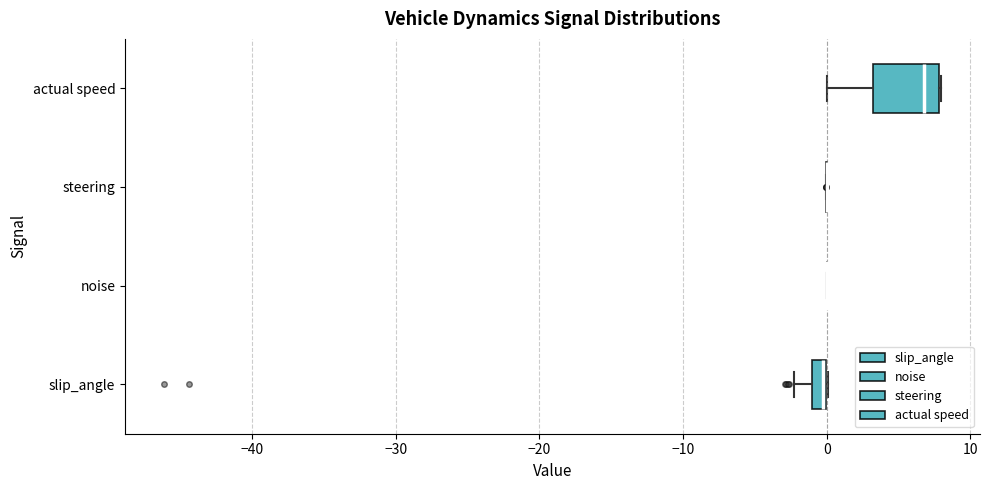

Where is the left edge of the box for actual speed on the x-axis? The values are not printed on the chart, so give them approximately, as read against the axis.

3